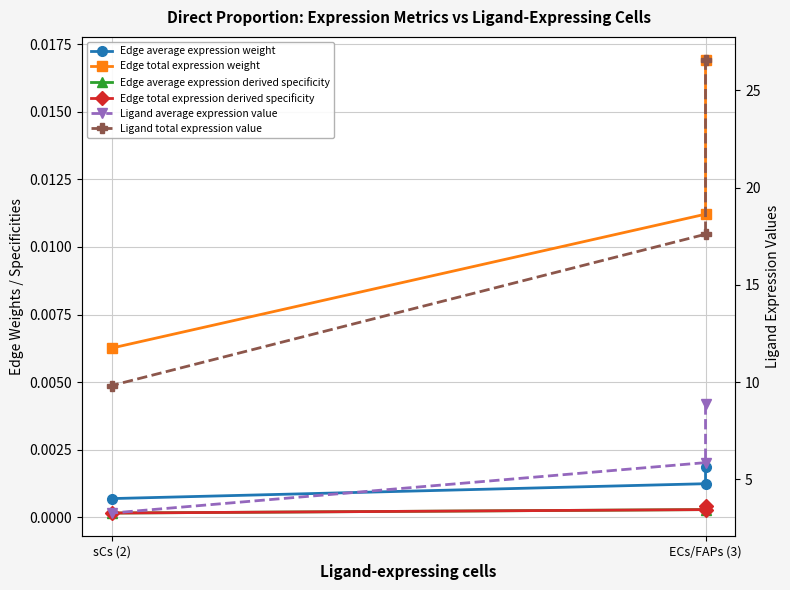

Which series changed the most between ECs/FAPs (3) and sCs (2)?

Ligand total expression value